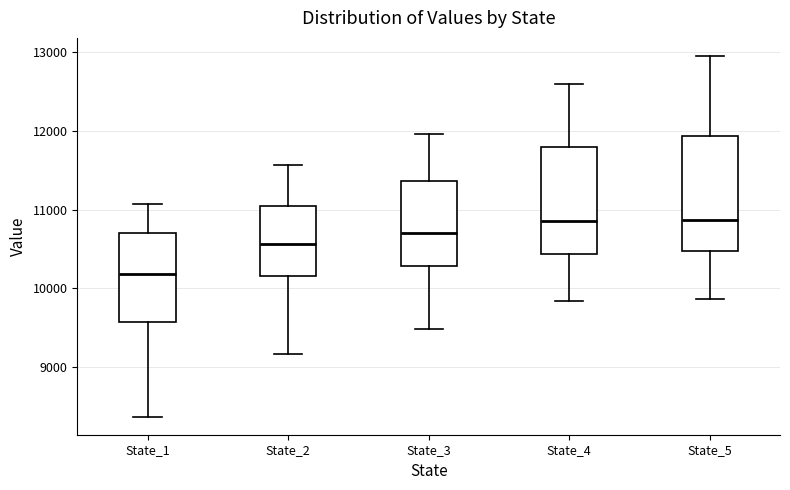

Where does the upper whisker of the box for State_3 end on the y-axis? The values are not printed on the chart, so give them approximately, as read against the axis.

12000